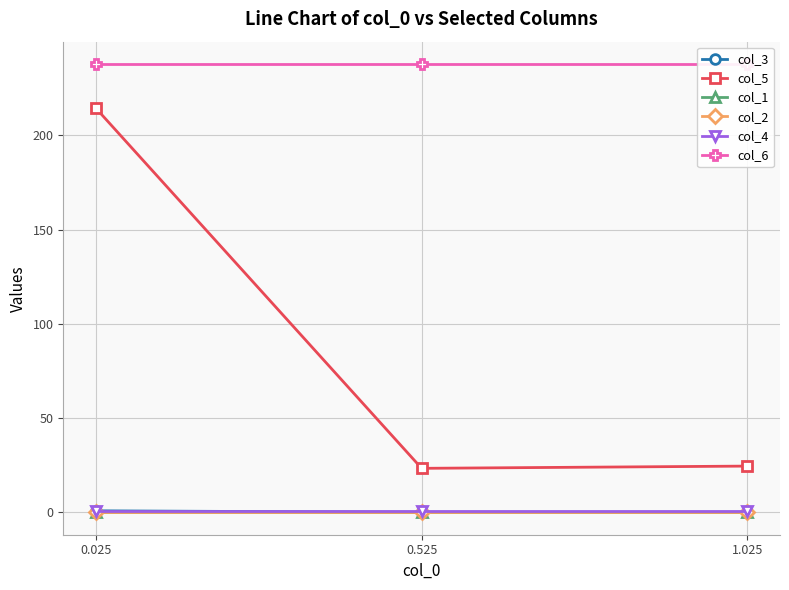

What is the sum of all col_1 values?

0.3